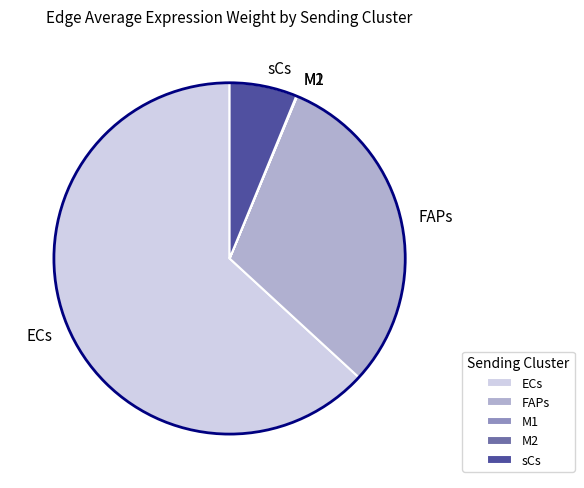

Which category accounts for the majority?

ECs